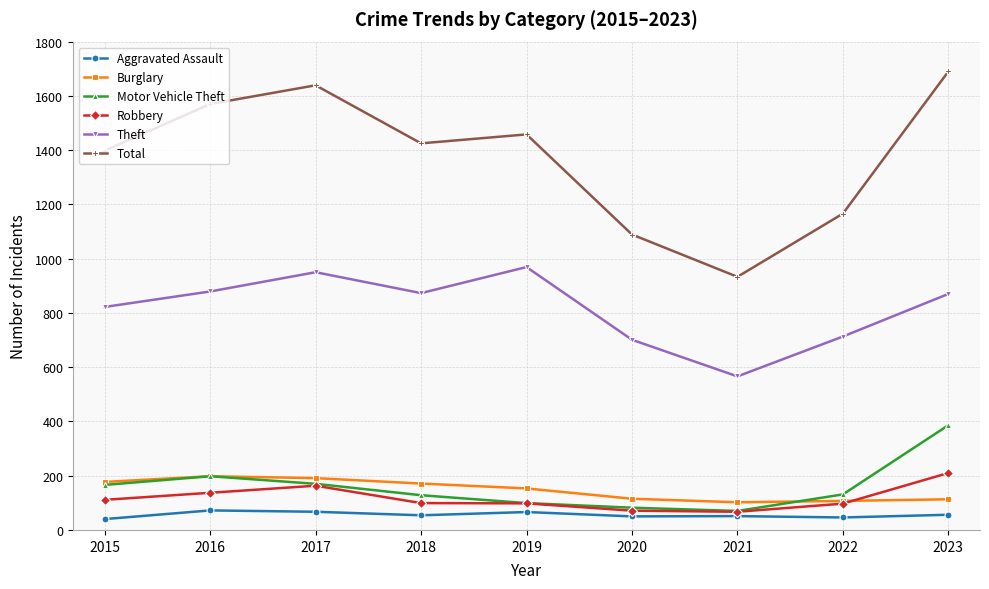

How many data points in Total are less than 1425?

4